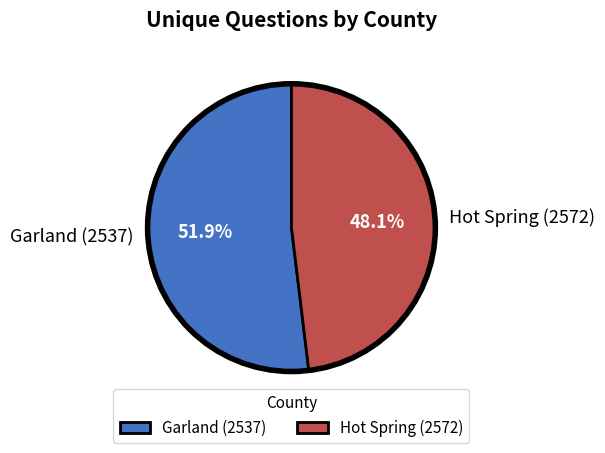

Count the number of slices in the pie.

2